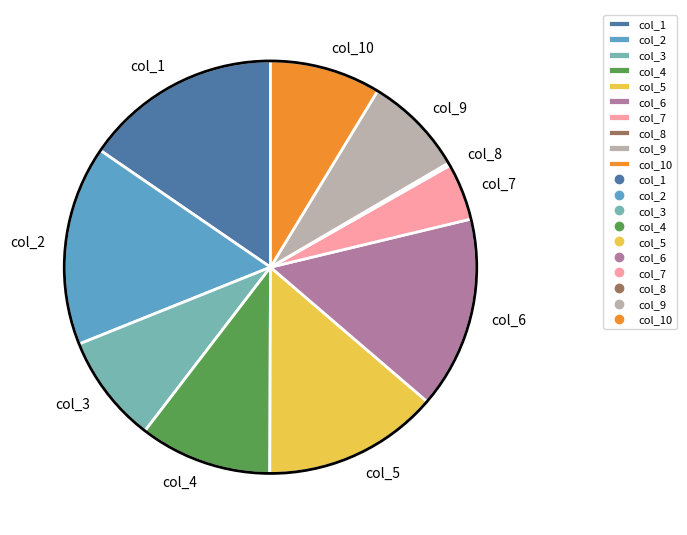

Is it true that col_5 is 26% of the pie?

False